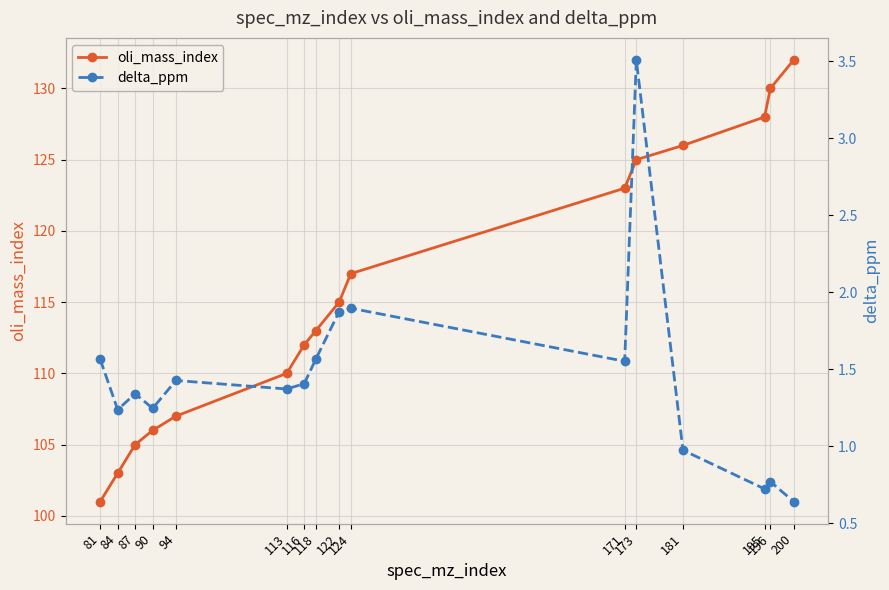

How many data points in oli_mass_index are above 115?

7